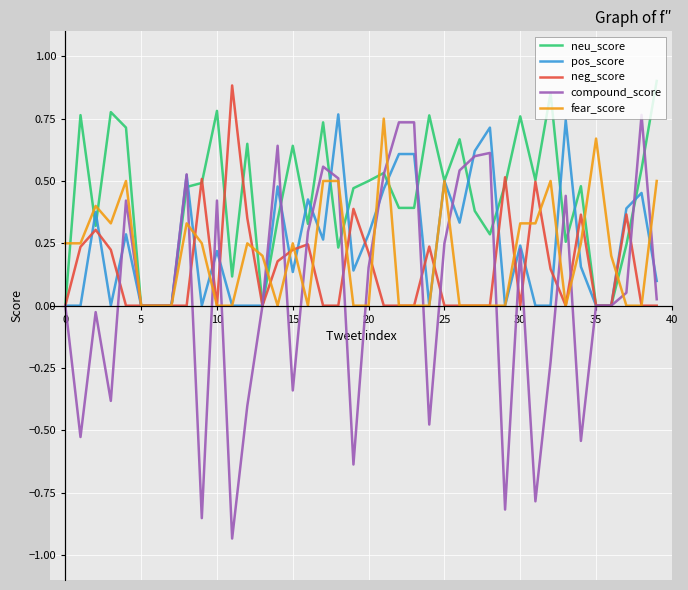

Which series has the largest total across all categories?

neu_score